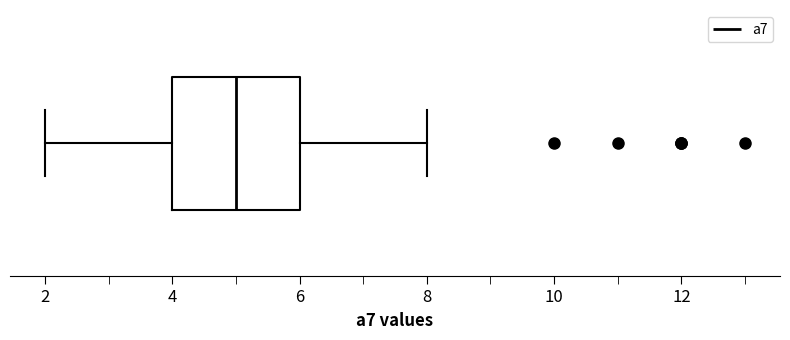

Where does the median line of the box sit on the x-axis? The values are not printed on the chart, so give them approximately, as read against the axis.

5